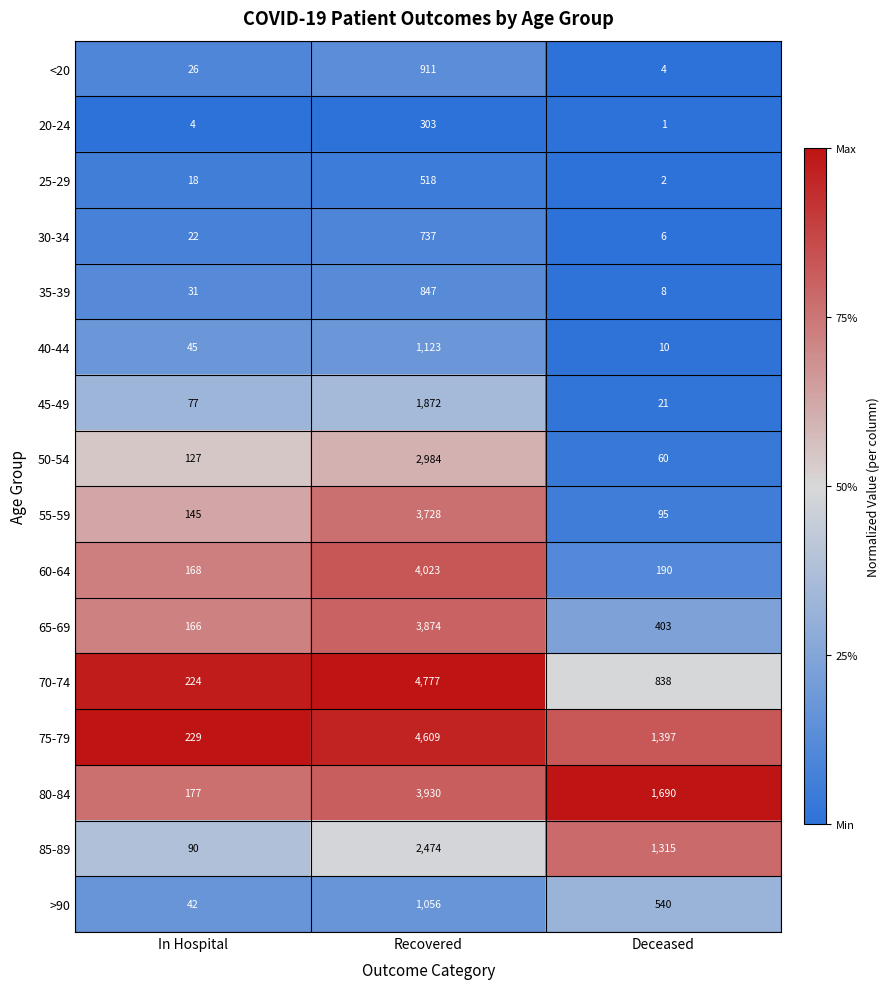

What value does the 75-79 series have at Deceased?

1397